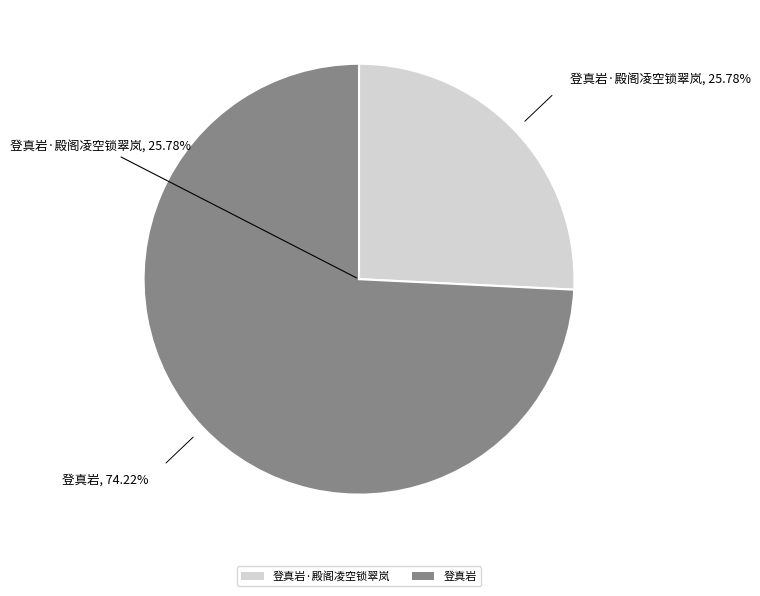

True or false: 登真岩·殿阁凌空锁翠岚 accounts for 26% of the total.

True